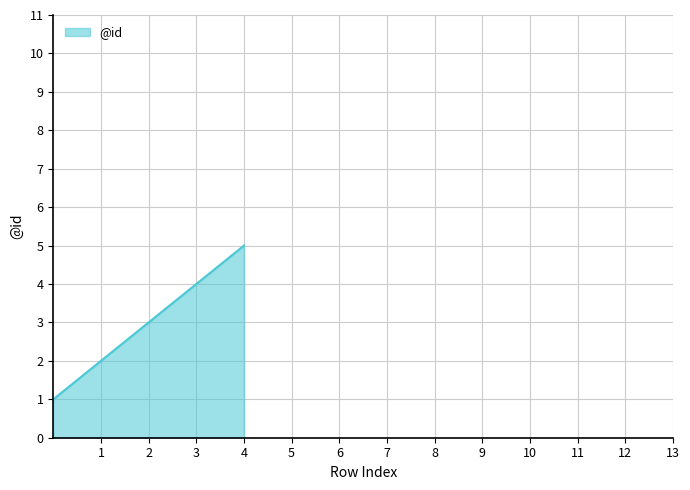

How many distinct data groups are displayed?

1